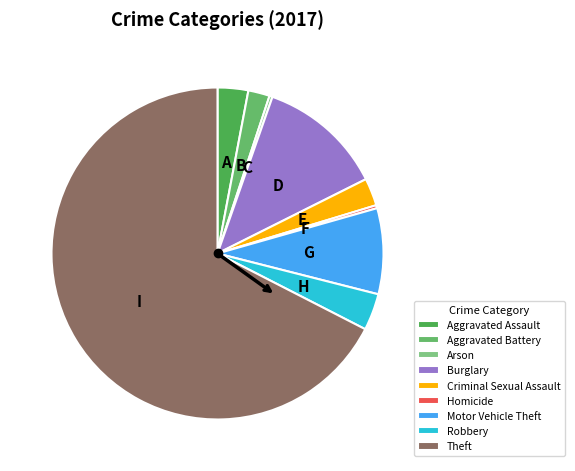

What is the largest slice in the pie chart?

Theft